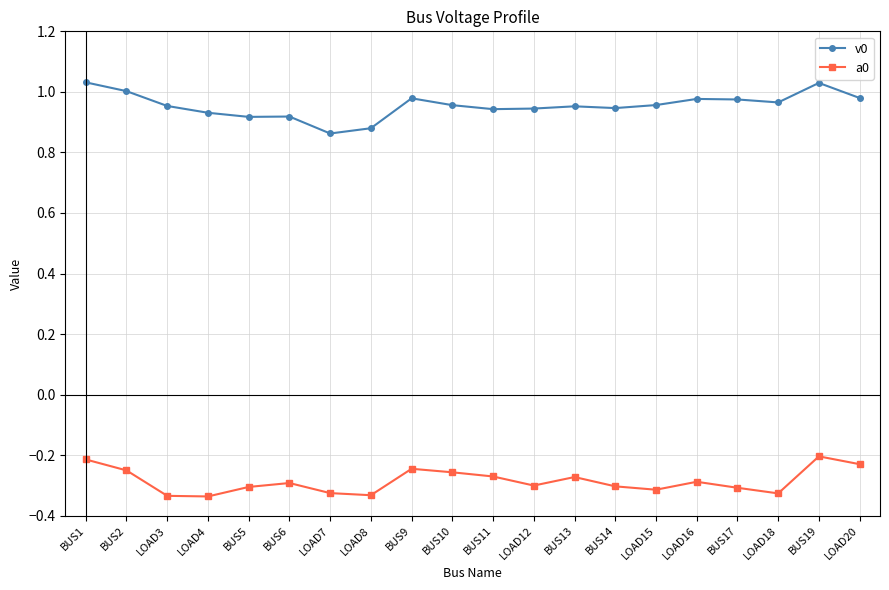

Count the number of data series in this chart.

2